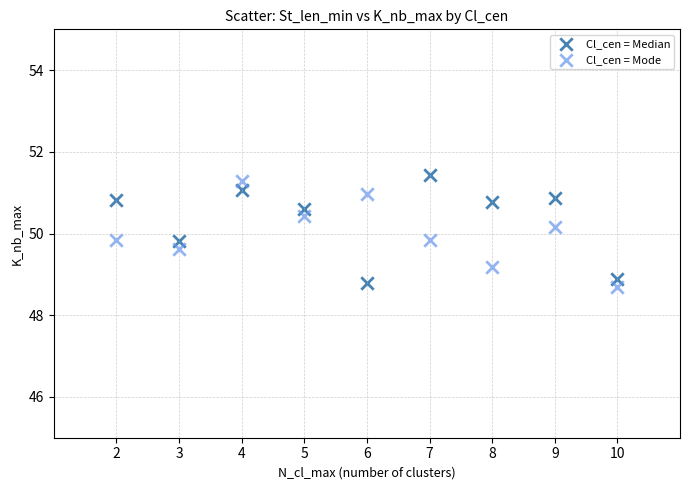

Across all data points, what is the range of Y values (max minus min)?

2.7